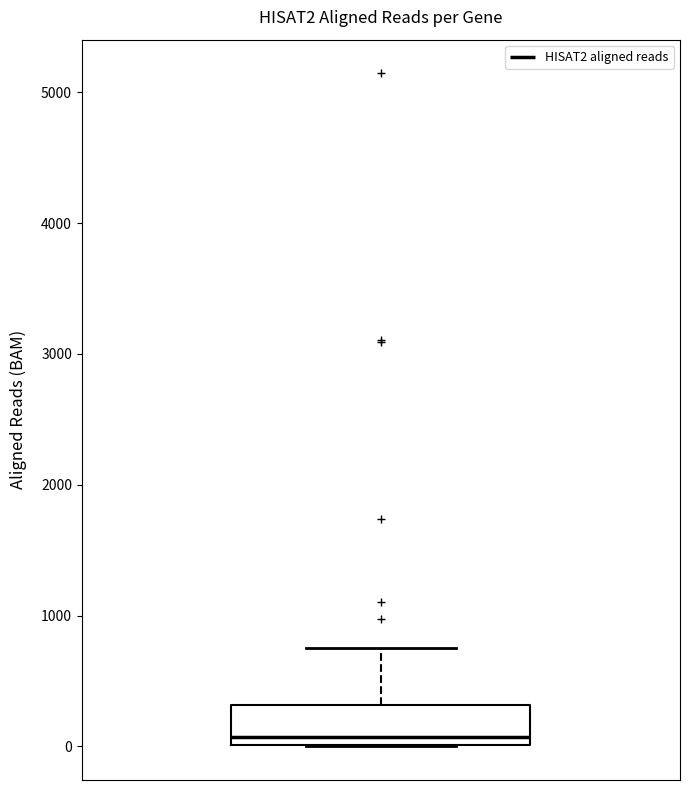

Read this box plot against the y-axis: the position of the median line, the range covered by the box, and the ends of both whiskers. The values are not printed on the chart, so give them approximately, as read against the axis.

median 100, box 0 to 300, whiskers 0 to 800